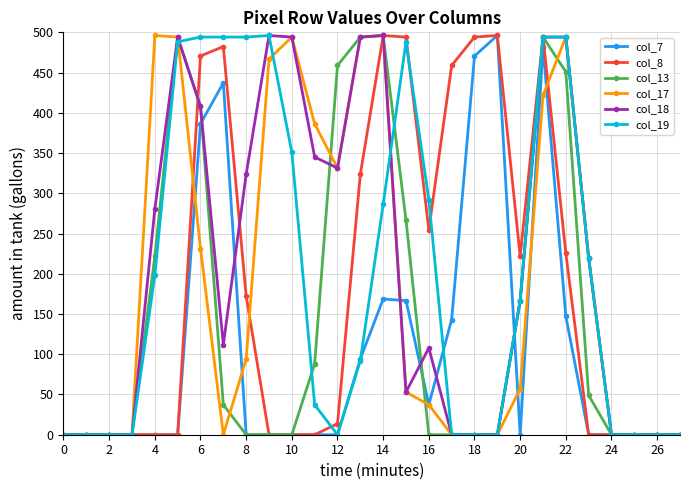

True or false: col_7 has more than 0 points higher than both neighbors.

True